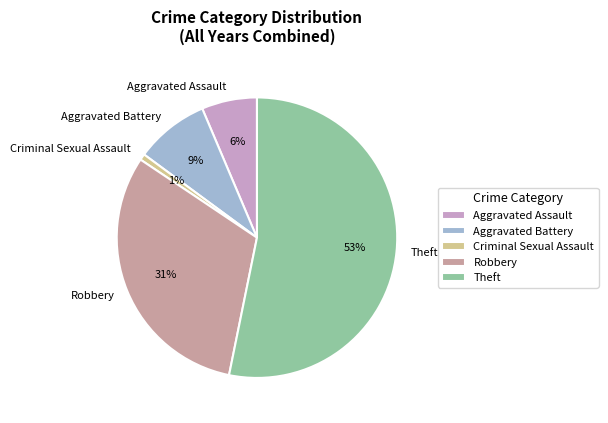

To the nearest percent, what is the average slice percentage?

20%